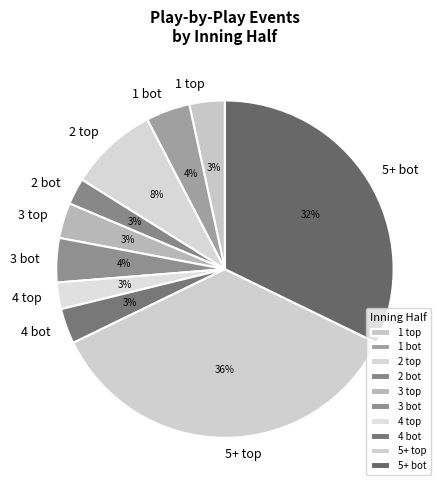

The 2 bot slice represents 3% of the pie. True or false?

True